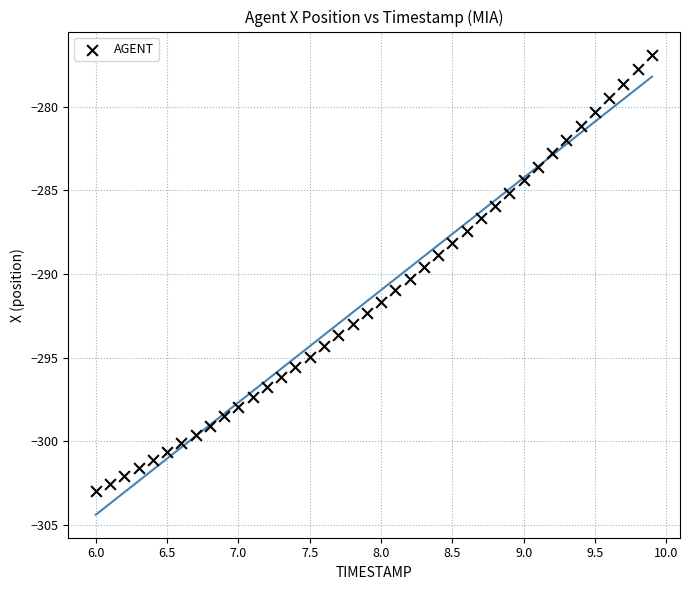

What is the range of Y values (max minus min)?

26.1